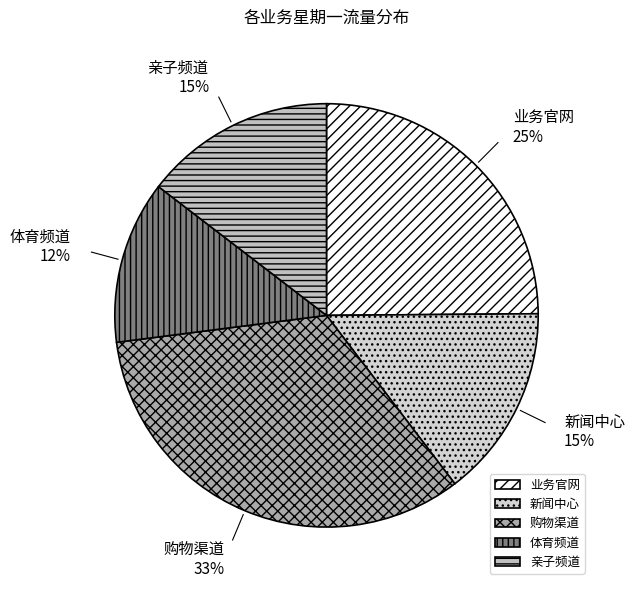

How many slices are in this pie chart?

5